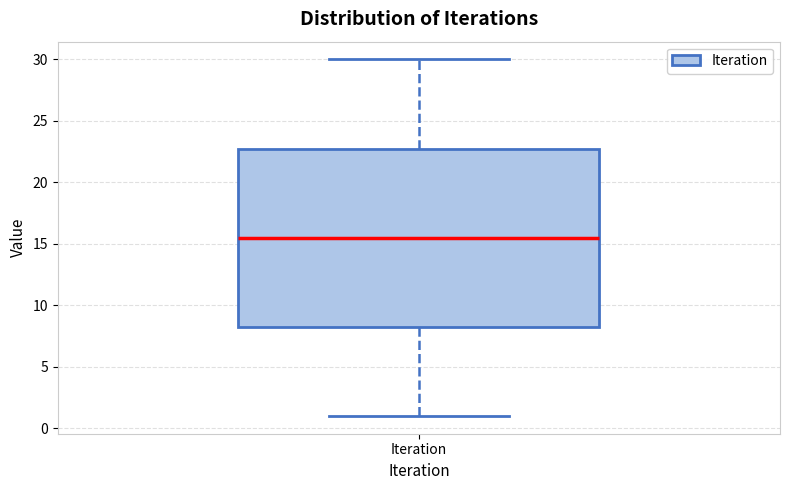

Transcribe this box plot: give where the median line is, the range the box spans, and where the two whiskers end, as read against the y-axis. The values are not printed on the chart, so give them approximately, as read against the axis.

median 15.5, box 8.5 to 23.0, whiskers 1.0 to 30.0